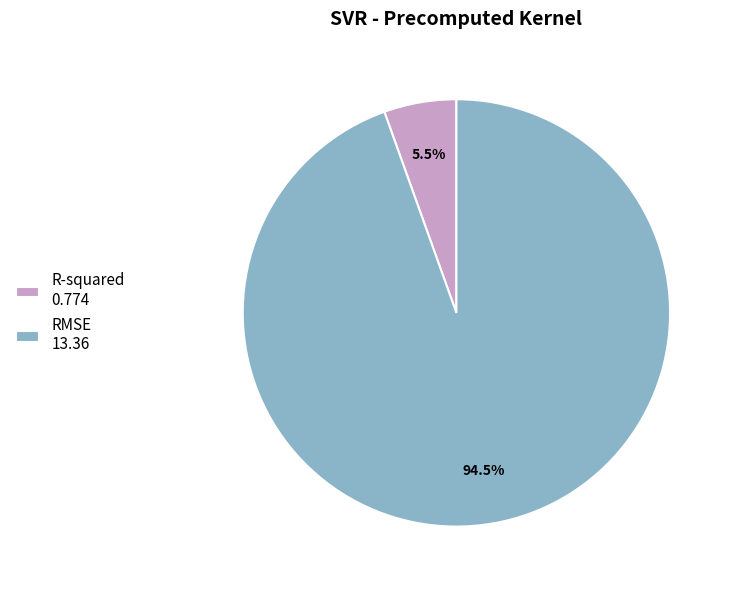

Count the number of slices in the pie.

2